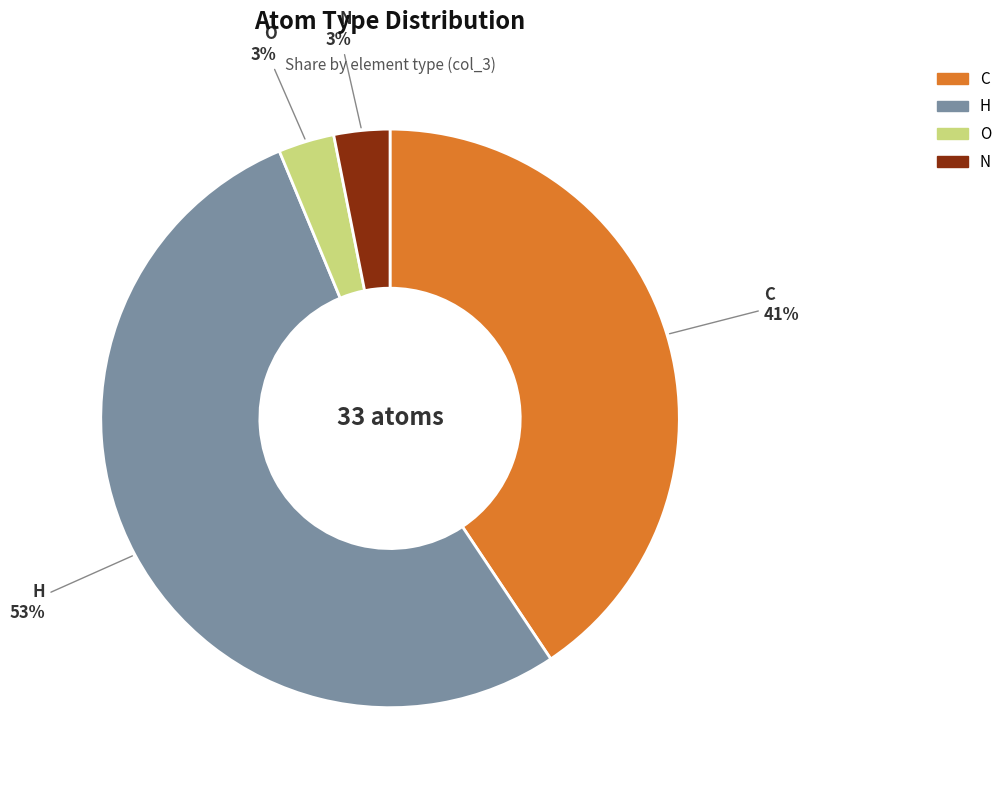

Approximately how many times larger is the value at N compared to O?

1.0